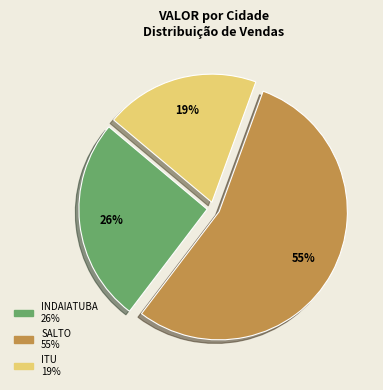

Does any single category account for the majority?

Yes